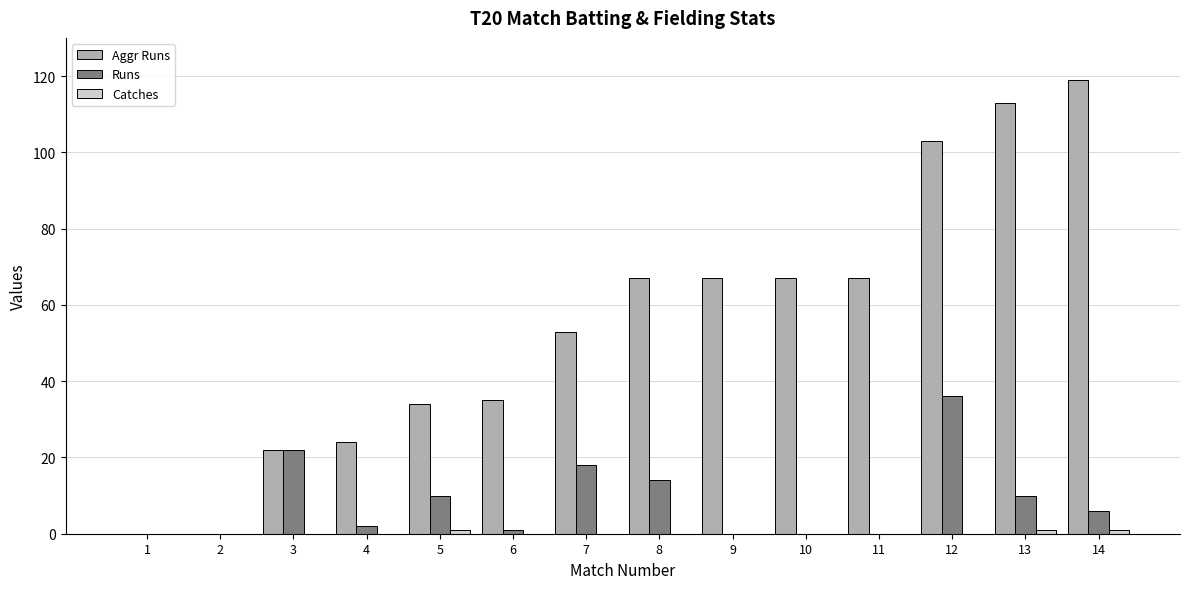

How many groups of bars are there?

14